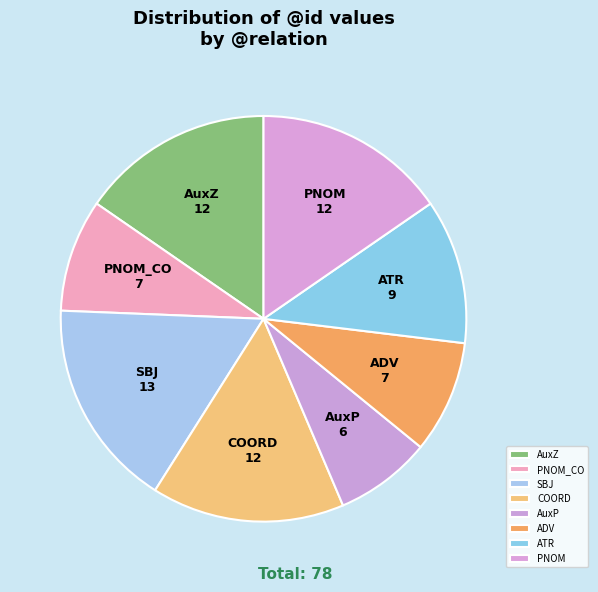

Combined, do PNOM and COORD account for over 50%?

No